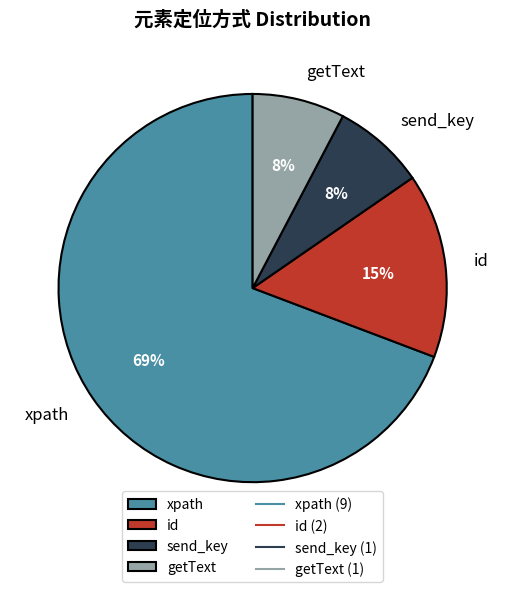

Approximately how many times larger is the value at send_key compared to getText?

1.0